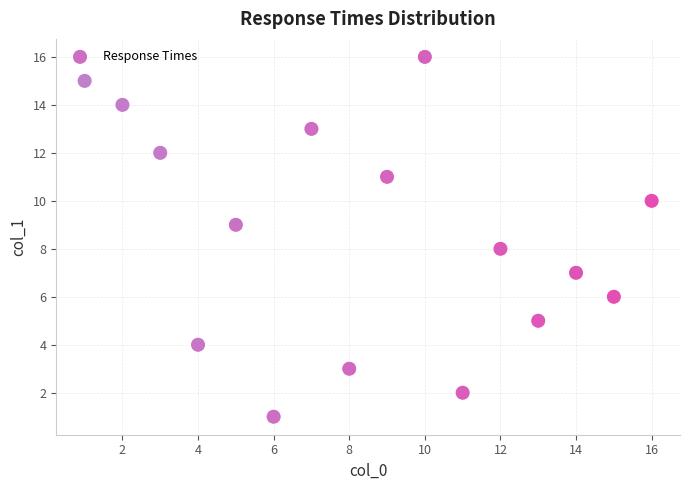

What is the range of X values (max minus min)?

15